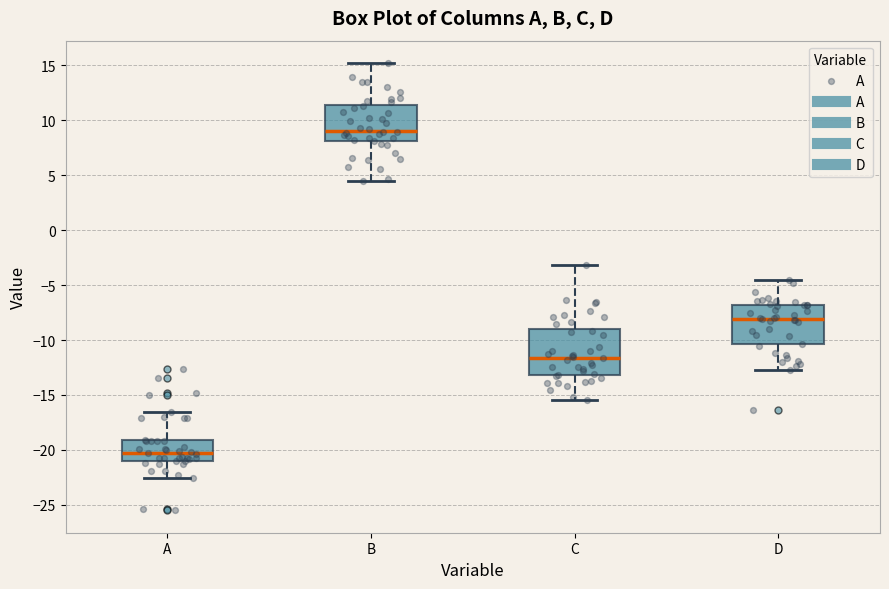

Comparing the boxes themselves (not the whiskers), which one is the tallest?

C